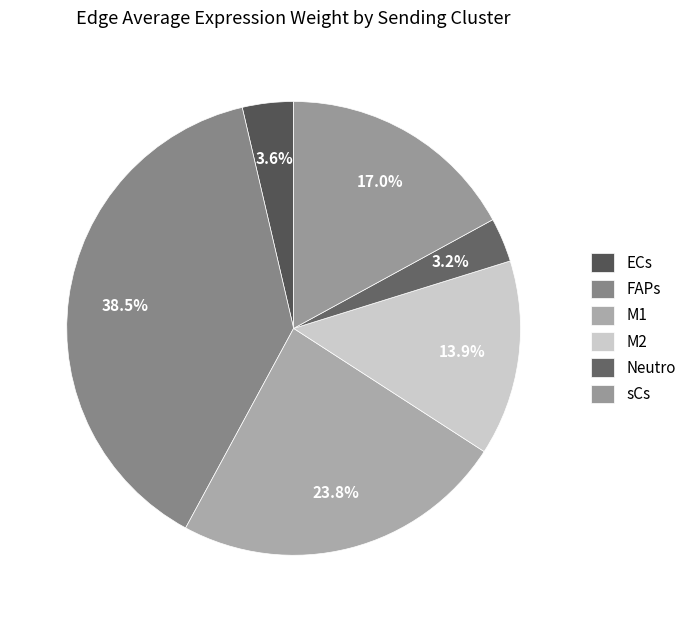

What is the ratio of the value at sCs to the value at ECs?

4.7